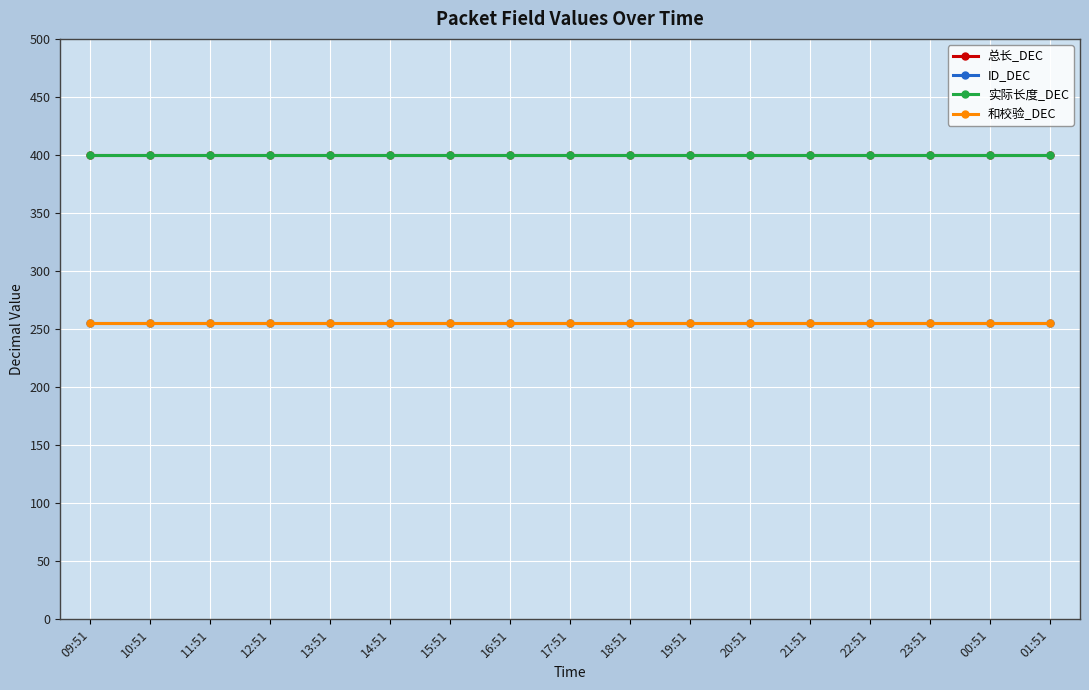

Is it true that 和校验_DEC equals 255 at 18:51?

True